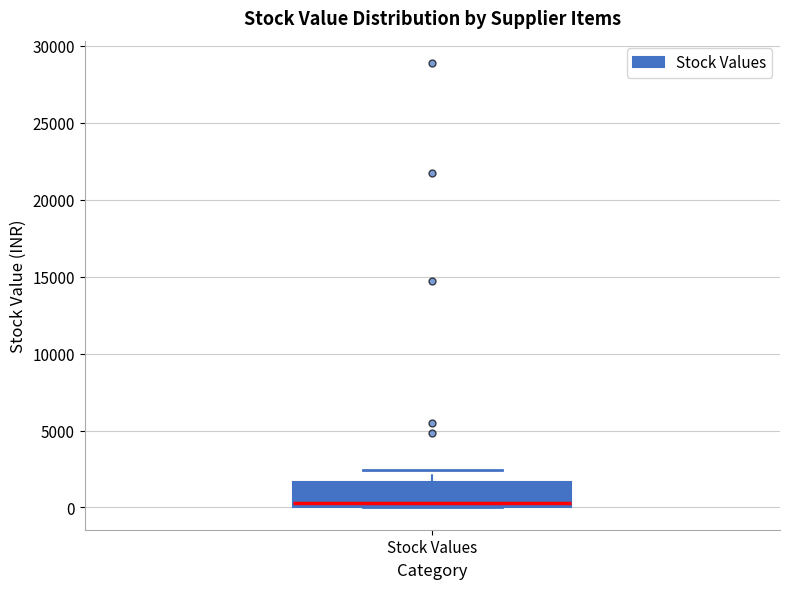

Where does the median line of the box for Stock Values sit on the y-axis? The values are not printed on the chart, so give them approximately, as read against the axis.

500